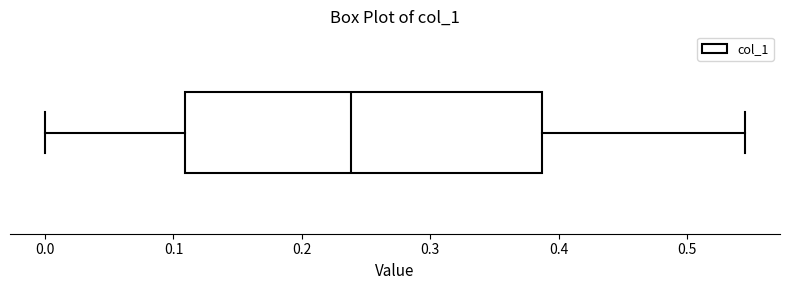

Where does the left whisker of the box end on the x-axis? The values are not printed on the chart, so give them approximately, as read against the axis.

0.00